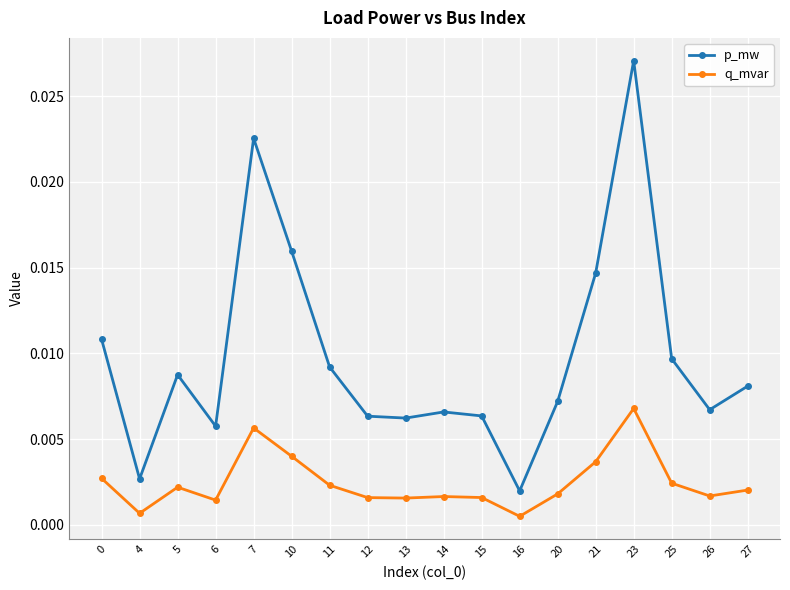

What are all the series names shown in the legend?

p_mw, q_mvar